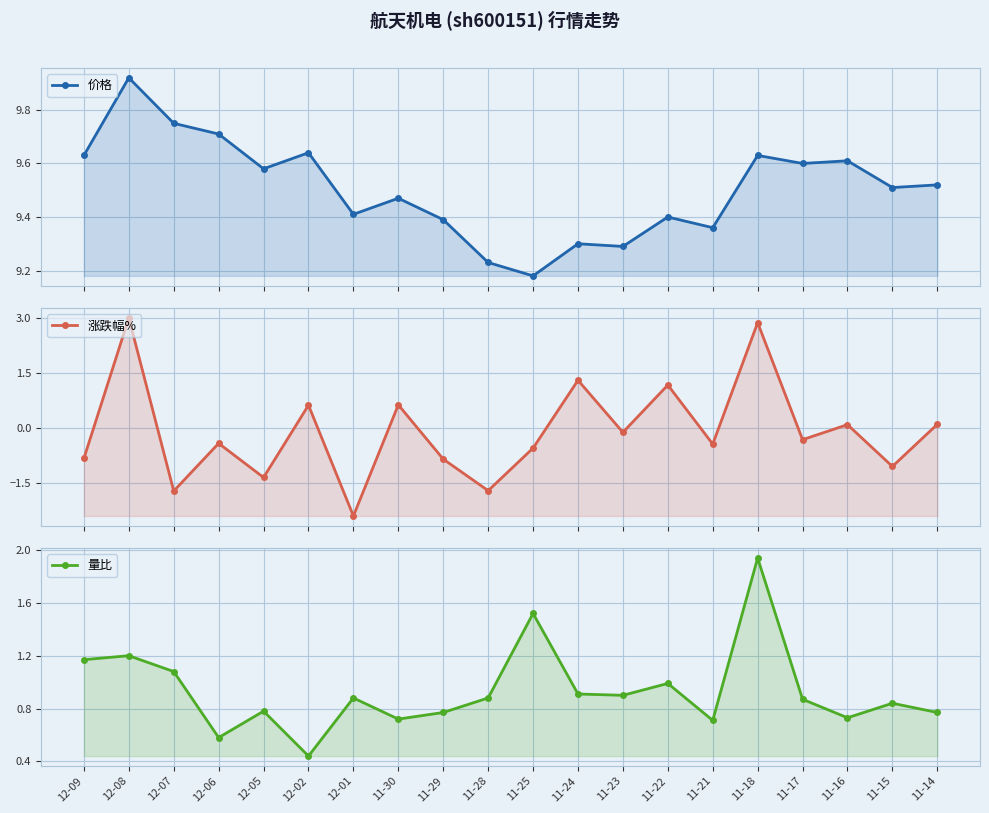

Where does the 涨跌幅% series first go above 0?

12-08